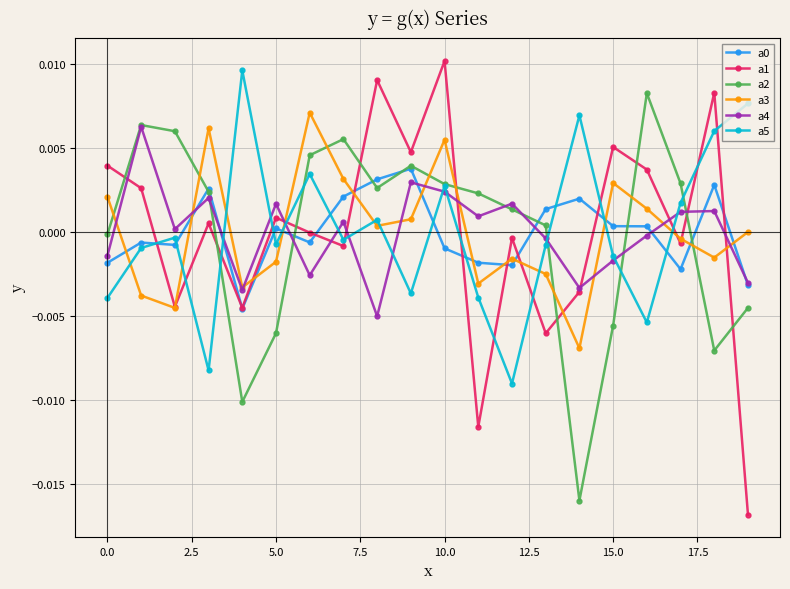

How many values in a5 are below zero?

12